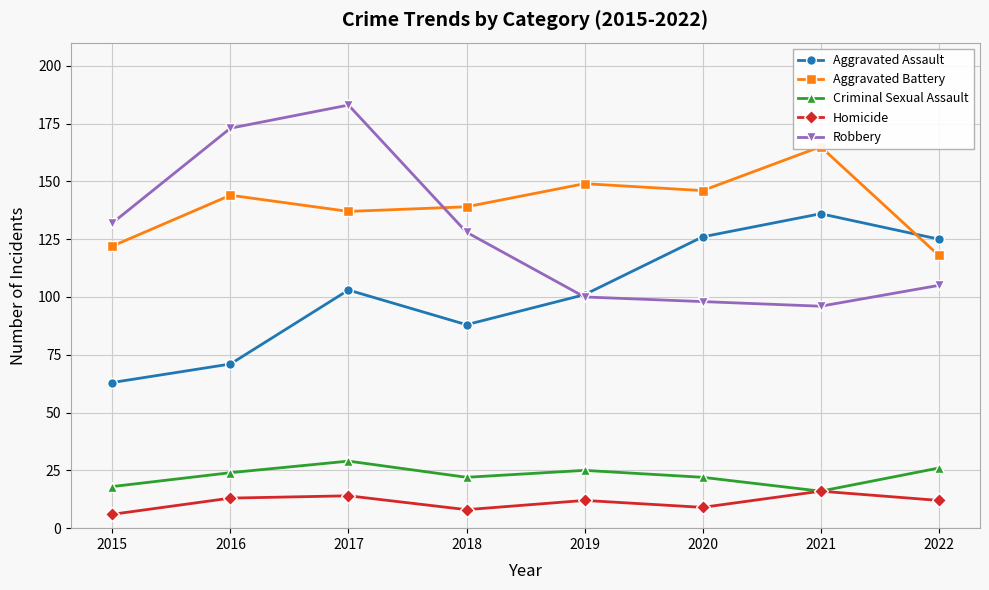

Between 2015 and 2022, which series saw the biggest shift?

Aggravated Assault